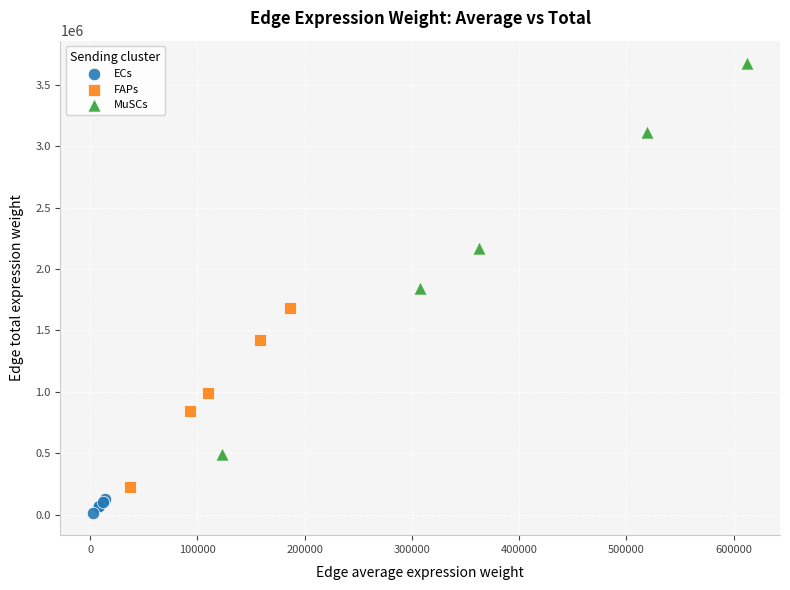

Which series has the widest spread of Y values?

MuSCs